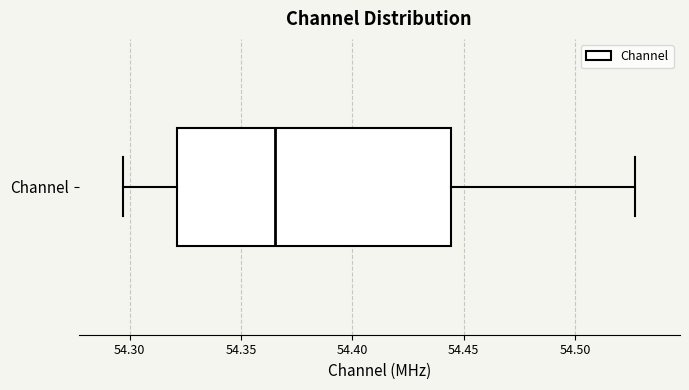

Transcribe this box plot: give where the median line is, the range the box spans, and where the two whiskers end, as read against the x-axis. The values are not printed on the chart, so give them approximately, as read against the axis.

median 54.365, box 54.320 to 54.445, whiskers 54.295 to 54.525